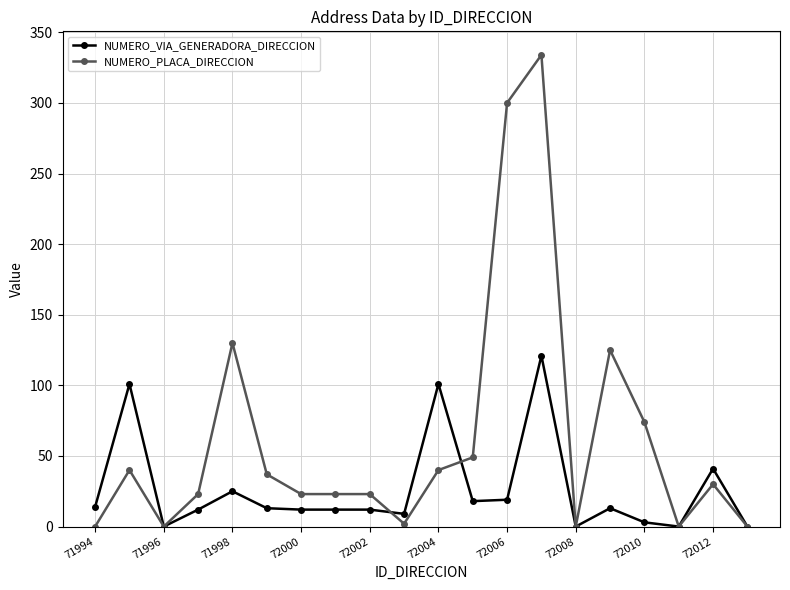

What is the difference between the second highest and minimum values in the NUMERO_PLACA_DIRECCION series?

300